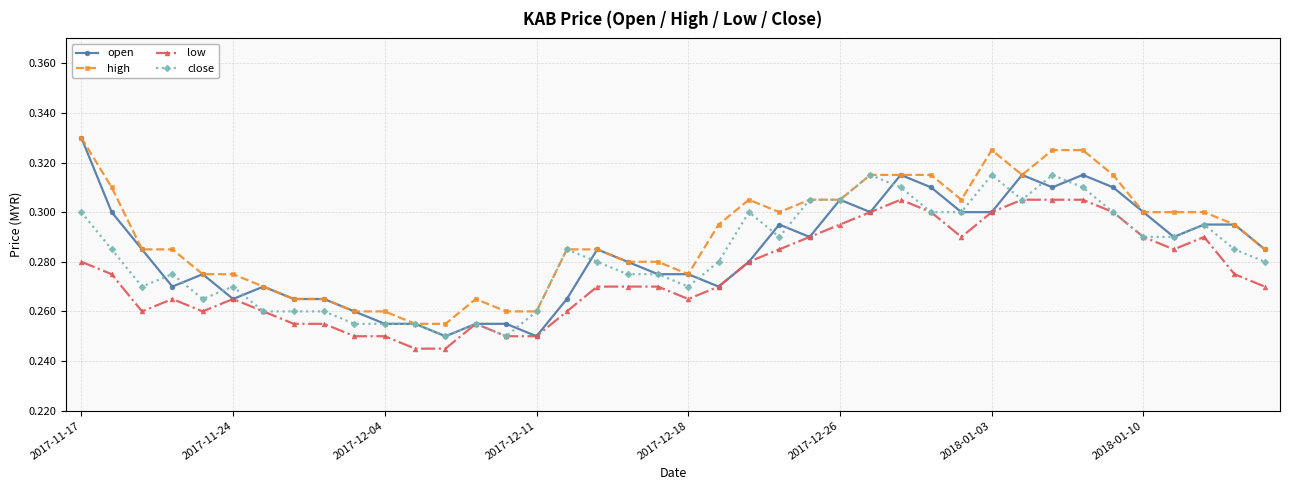

Count the high values in the range 0 to 1.

40